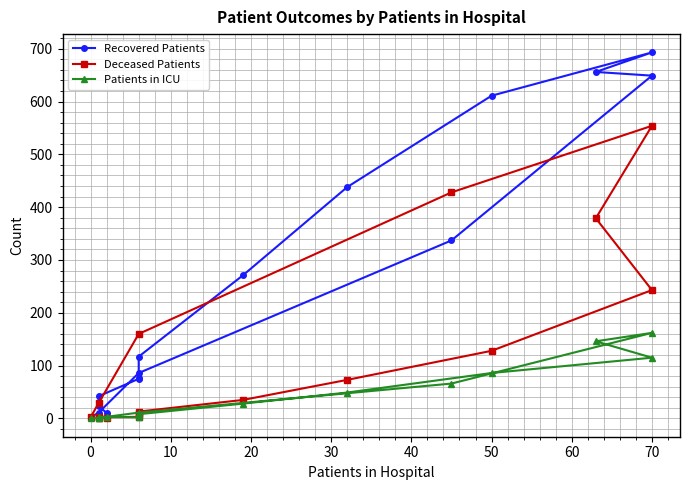

Does the chart display data point markers on the line(s)?

Yes